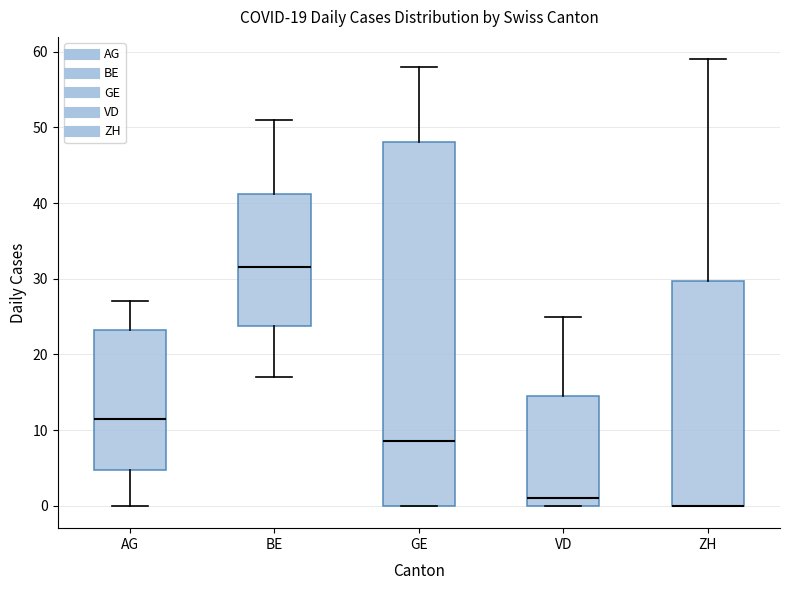

Which box is the tallest, from its lower edge to its upper edge?

GE